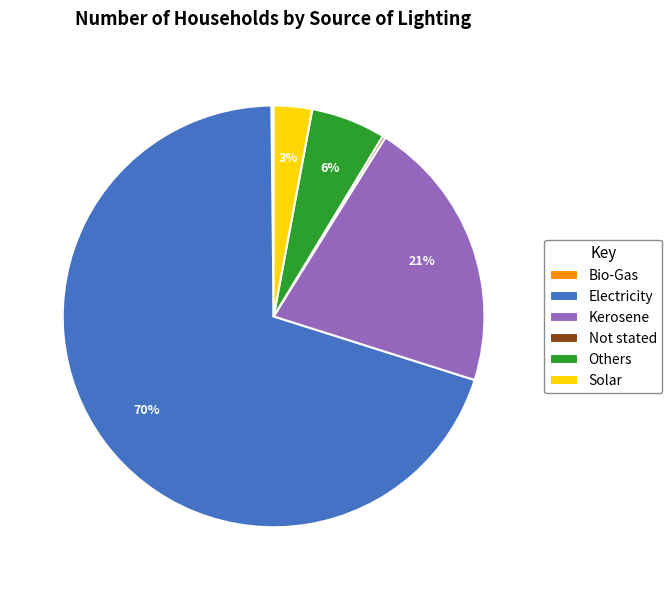

True or false: Kerosene accounts for 14% of the total.

False